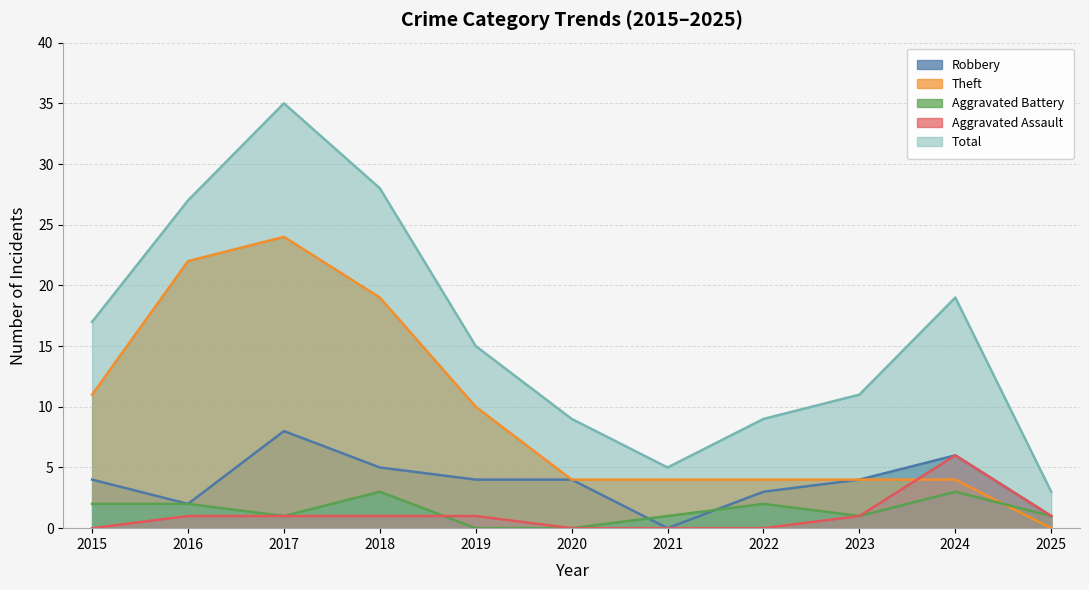

Count the number of categories in the chart.

11